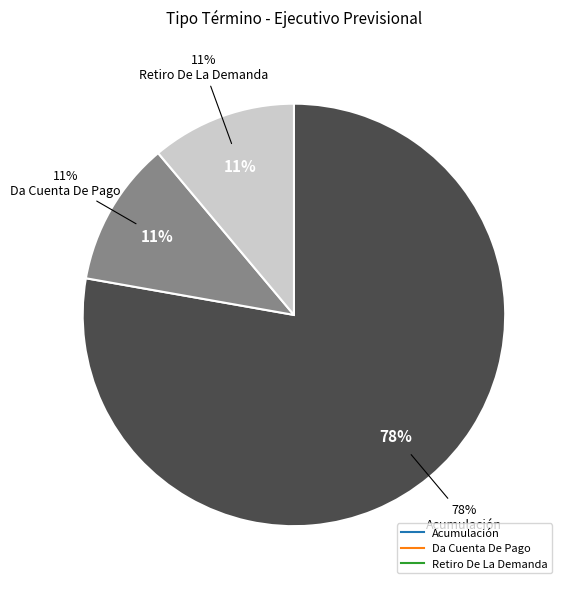

The Retiro De La Demanda slice represents 21% of the pie. True or false?

False